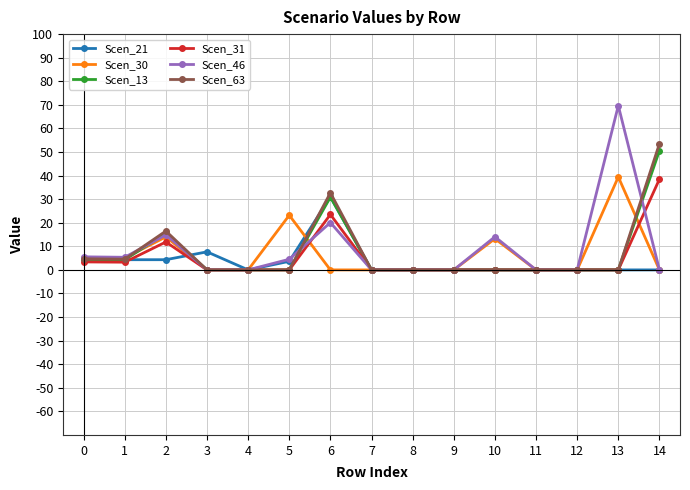

Is this an area chart (filled region under the line)?

No